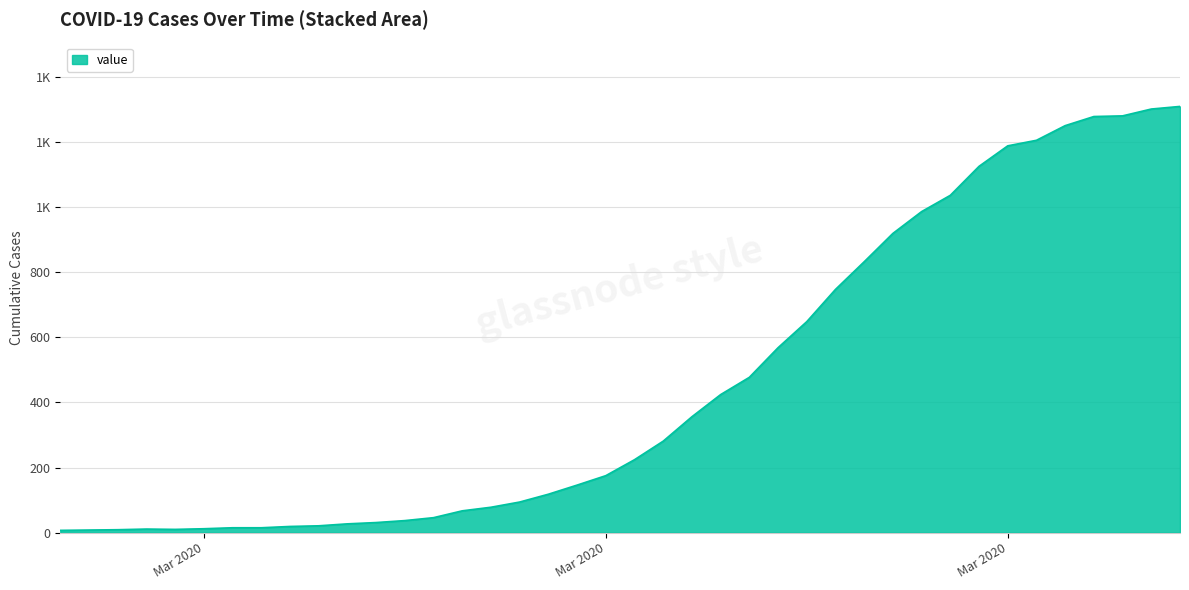

Does the chart display data point markers on the line(s)?

No